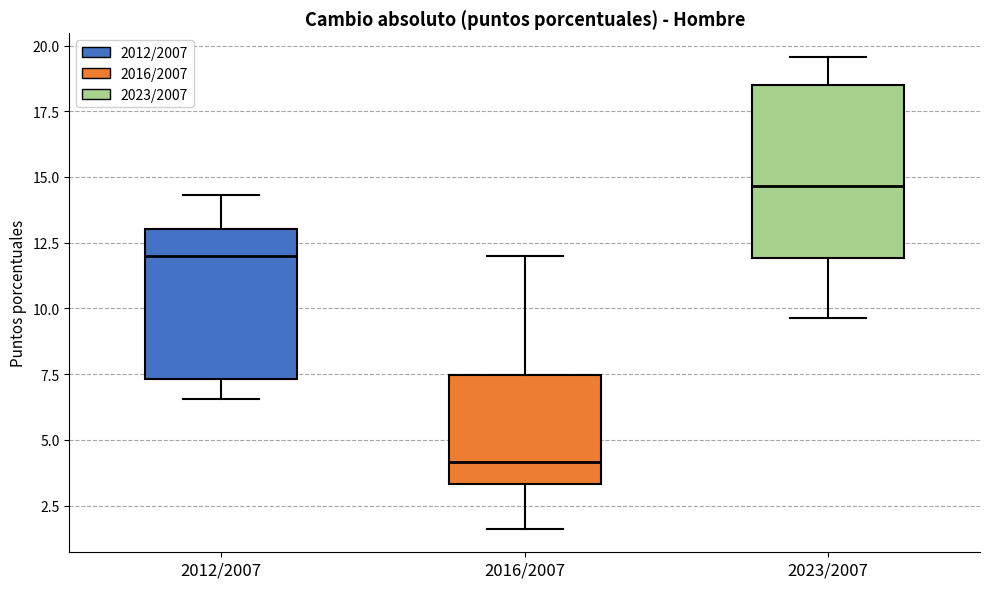

Reading left to right, read every box against the y-axis: the position of its median line, the range the box covers, and the ends of its whiskers. The values are not printed on the chart, so give them approximately, as read against the axis.

2012/2007: median 12.0, box 7.5 to 13.0, whiskers 6.5 to 14.5
2016/2007: median 4.0, box 3.5 to 7.5, whiskers 1.5 to 12.0
2023/2007: median 14.5, box 12.0 to 18.5, whiskers 9.5 to 19.5